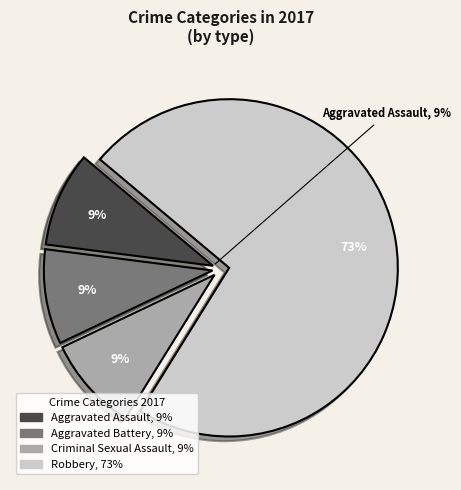

To the nearest percent, what portion does Aggravated Battery represent?

9%